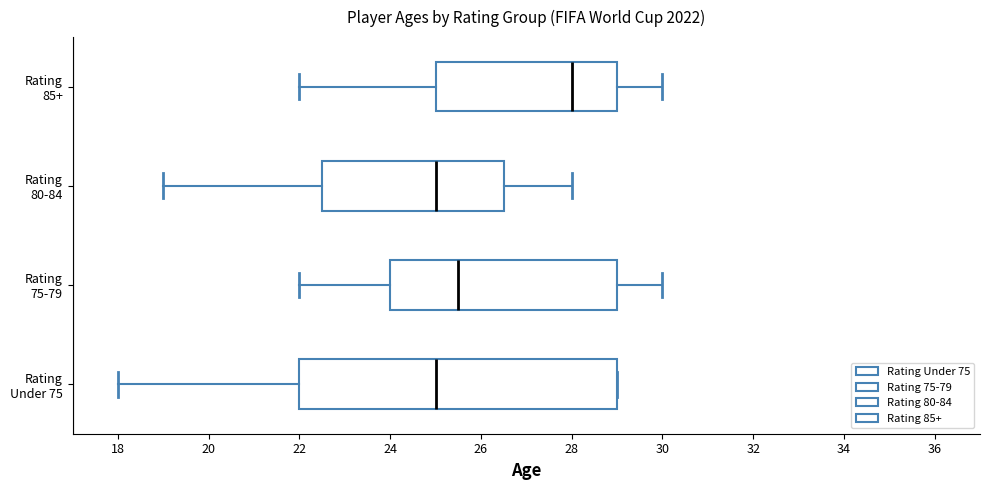

Reading bottom to top, transcribe this box plot: for each box, give where its median line is, the range the box spans, and where its two whiskers end, as read against the x-axis. The values are not printed on the chart, so give them approximately, as read against the axis.

Rating Under 75: median 25.0, box 22.0 to 29.0, whiskers 18.0 to 29.0
Rating 75-79: median 25.6, box 24.0 to 29.0, whiskers 22.0 to 30.0
Rating 80-84: median 25.0, box 22.6 to 26.6, whiskers 19.0 to 28.0
Rating 85+: median 28.0, box 25.0 to 29.0, whiskers 22.0 to 30.0